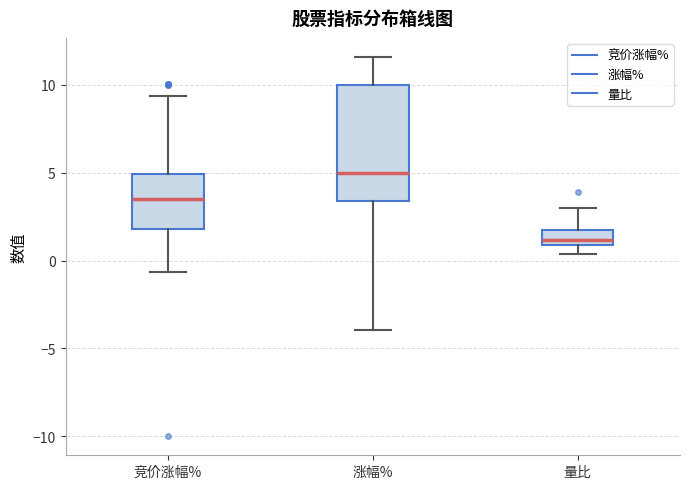

Which box's median line is the highest?

涨幅%